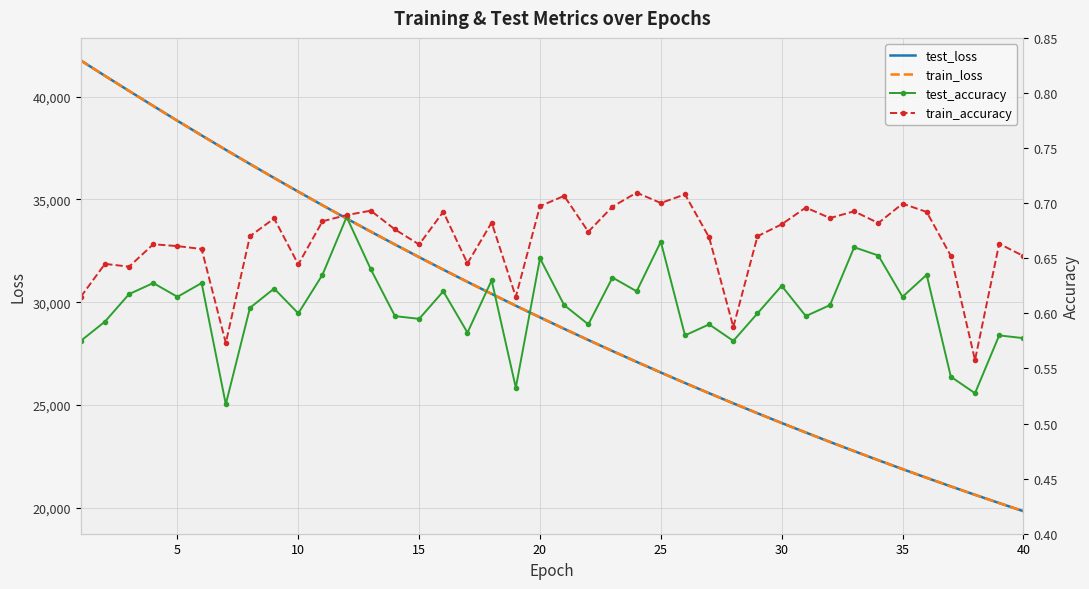

What is the minimum value for train_loss?

19832.9